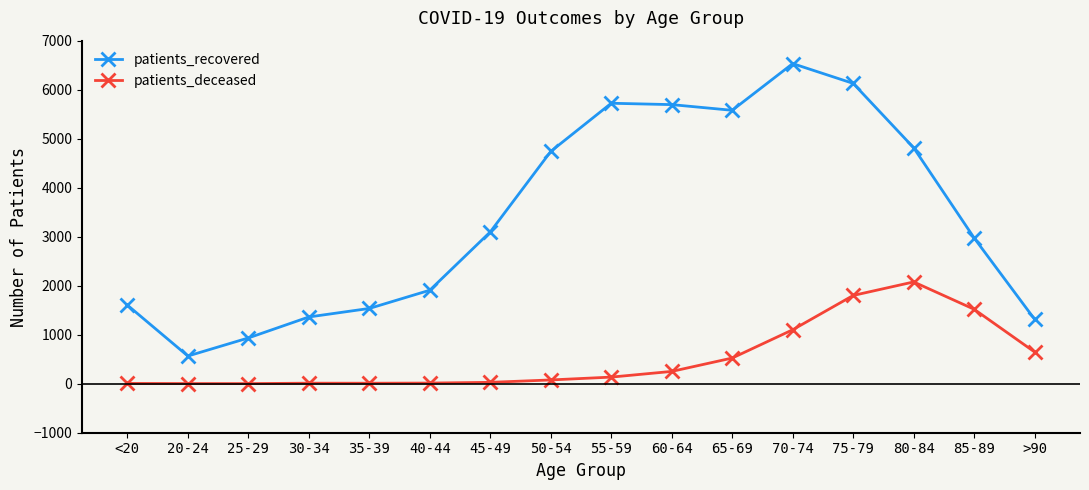

Rank the series by their maximum value, from lowest to highest.

patients_deceased, patients_recovered